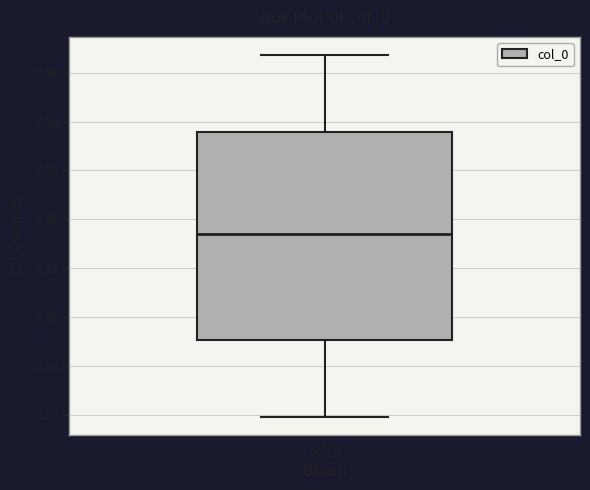

Where does the lower whisker of the box for col_0 end on the y-axis? The values are not printed on the chart, so give them approximately, as read against the axis.

0.220